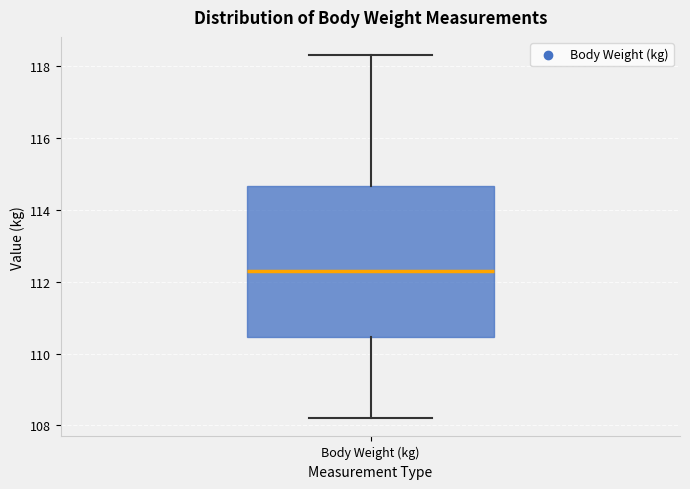

Where does the median line of the box for Body Weight (kg) sit on the y-axis? The values are not printed on the chart, so give them approximately, as read against the axis.

112.4